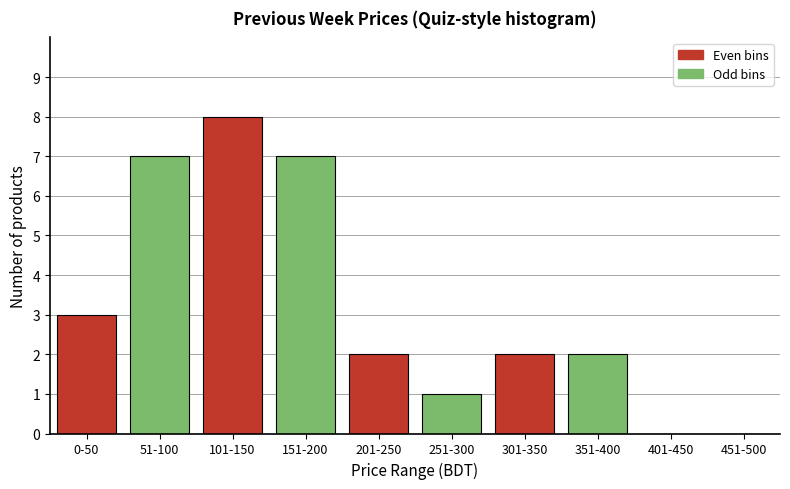

Reading left to right, what are all the values shown in this chart?

0-50=3	51-100=7	101-150=8	151-200=7	201-250=2	251-300=1	301-350=2	351-400=2	401-450=0	451-500=0